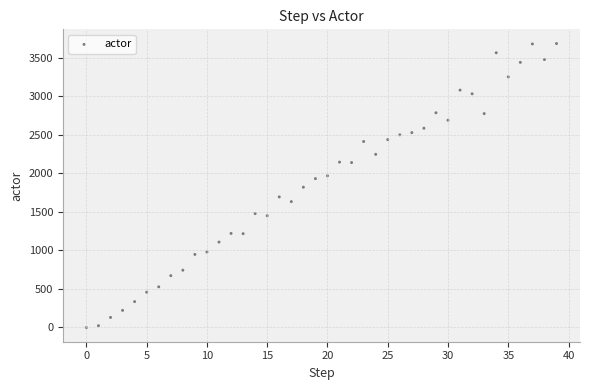

What is the range of Y values (max minus min)?

3686.8